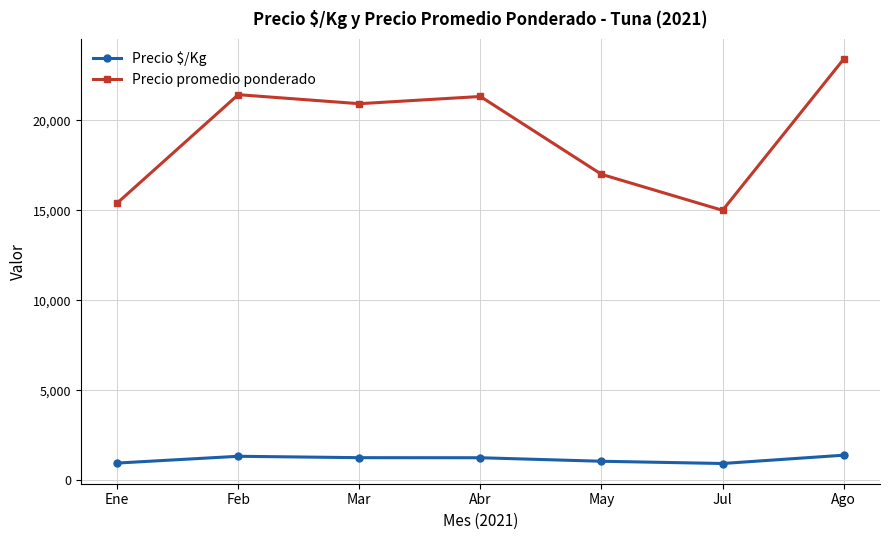

The value of Precio promedio ponderado at Jul is 6494. True or false?

False